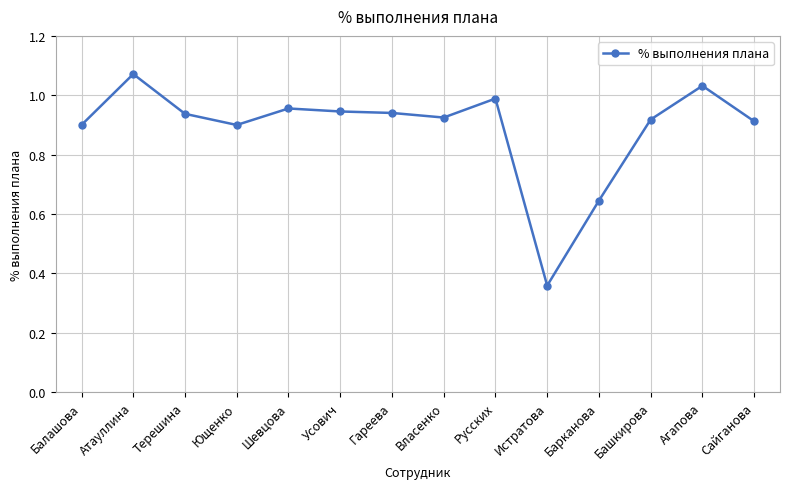

Where is the first local minimum?

Ющенко